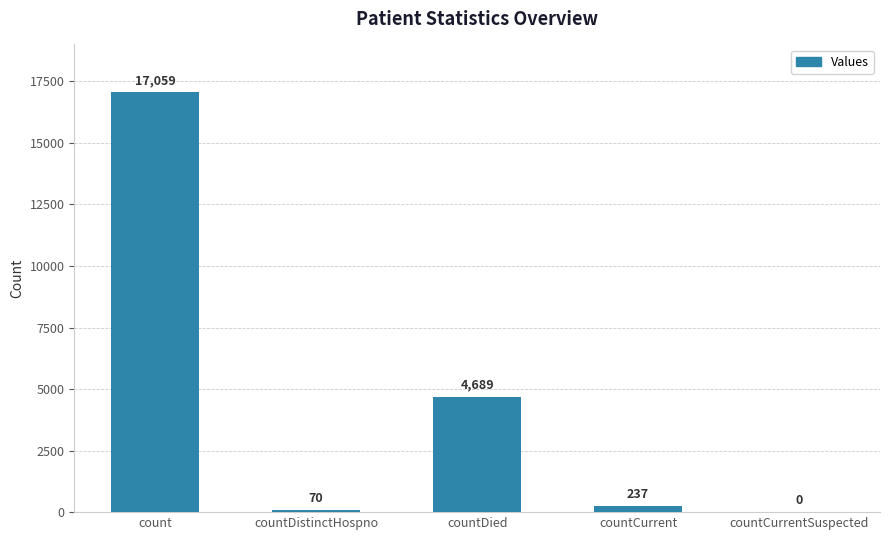

How many data points does each series have?

5